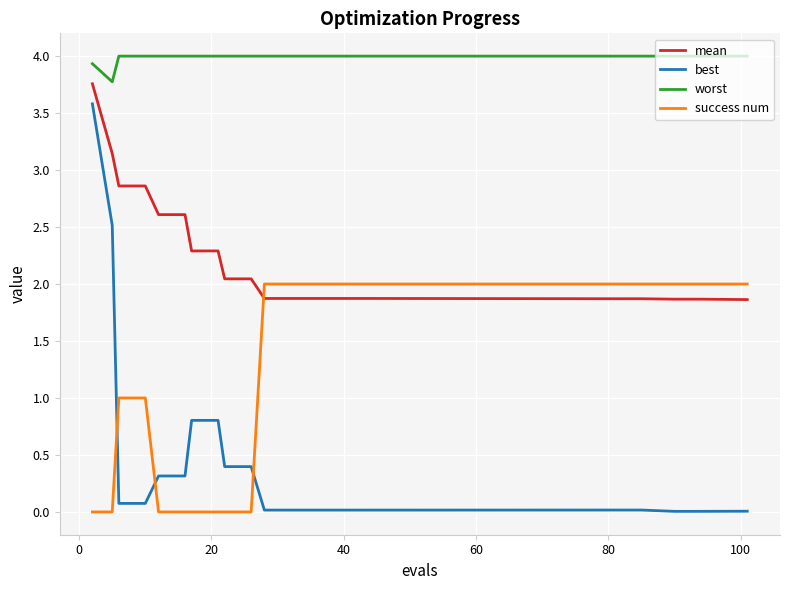

Which series has the largest total across all categories?

worst